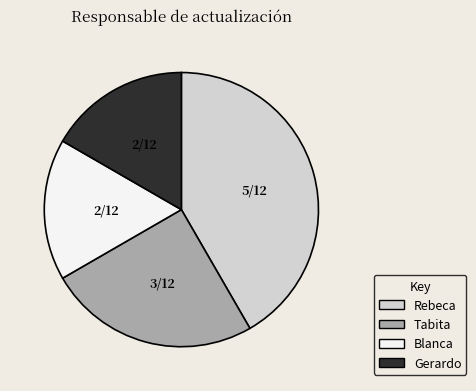

True or false: Rebeca accounts for 42% of the total.

True